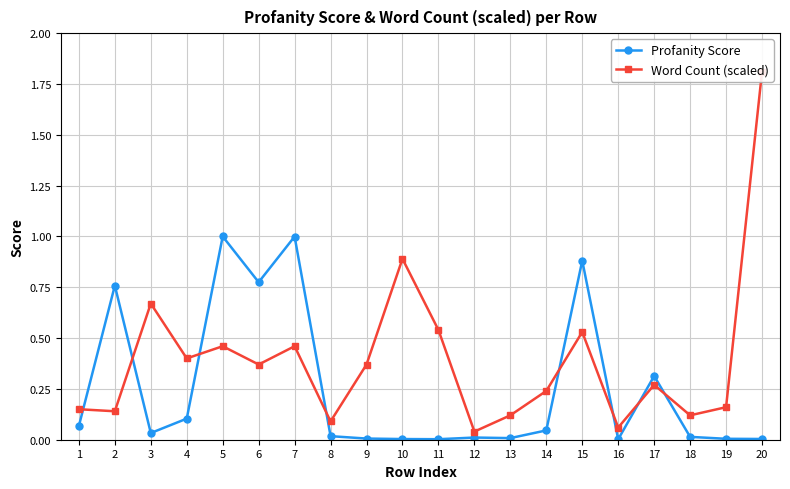

Is this an area chart (filled region under the line)?

No